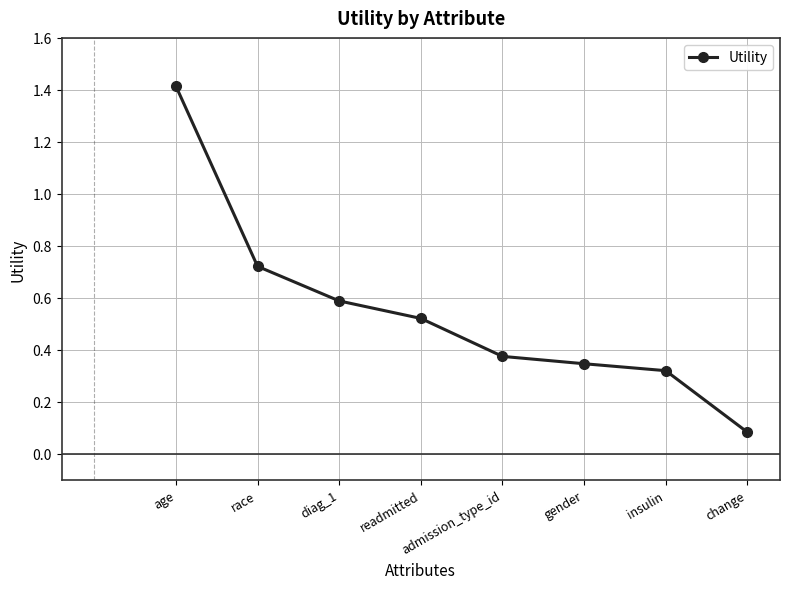

What is the value of the 1st point from the left?

1.4